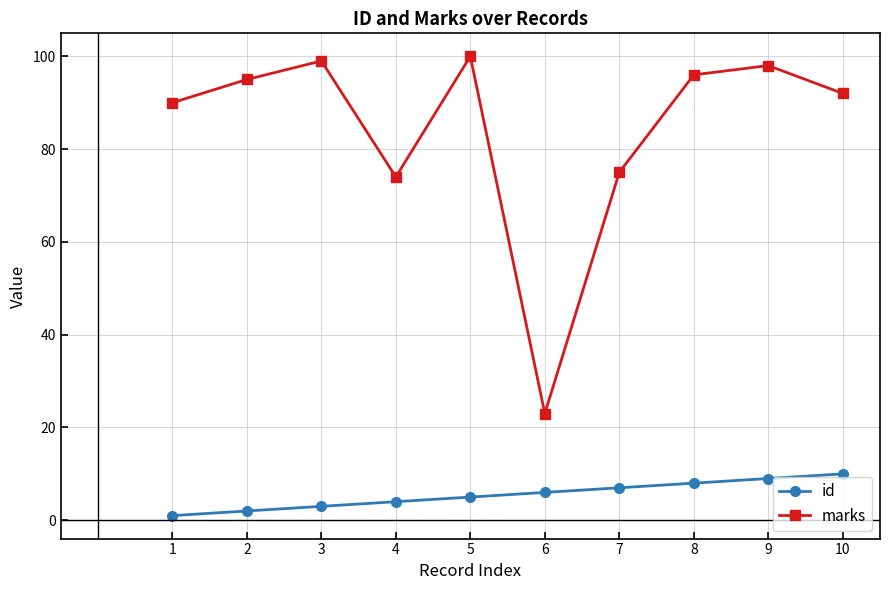

Reading left to right, list all the values displayed in this chart.

id: 1	2	3	4	5	6	7	8	9	10
marks: 90	95	99	74	100	23	75	96	98	92